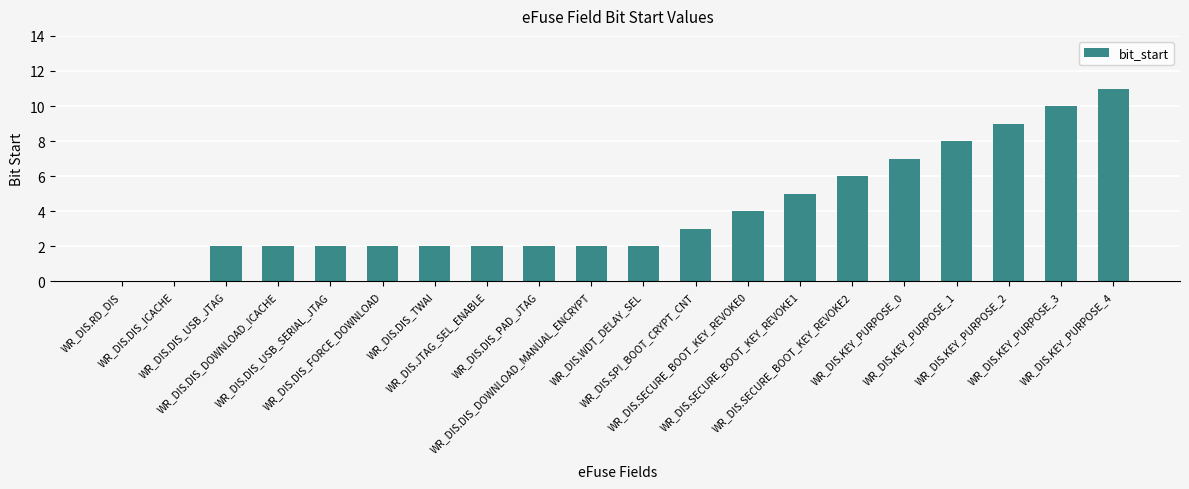

Is it true that the value at WR_DIS.SECURE_BOOT_KEY_REVOKE0 is 7?

False